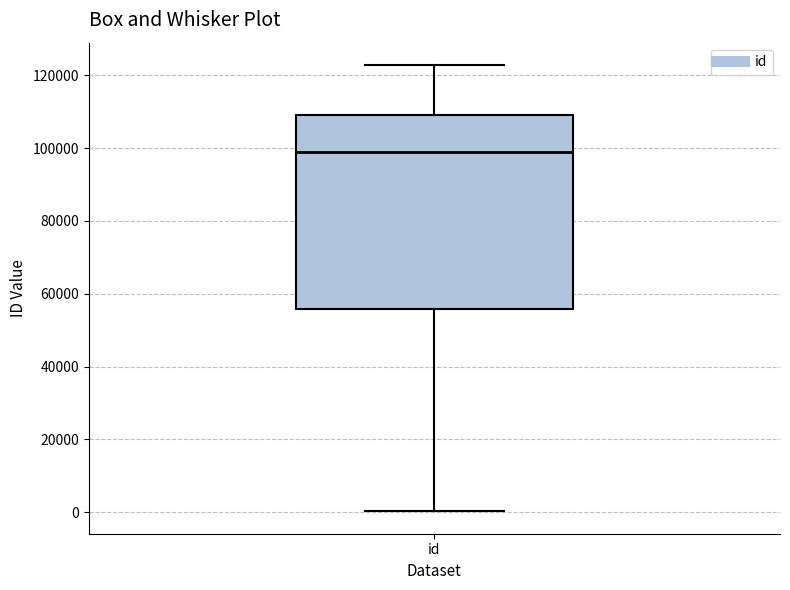

Transcribe this box plot: give where the median line is, the range the box spans, and where the two whiskers end, as read against the y-axis. The values are not printed on the chart, so give them approximately, as read against the axis.

median 98000, box 56000 to 110000, whiskers 0 to 122000